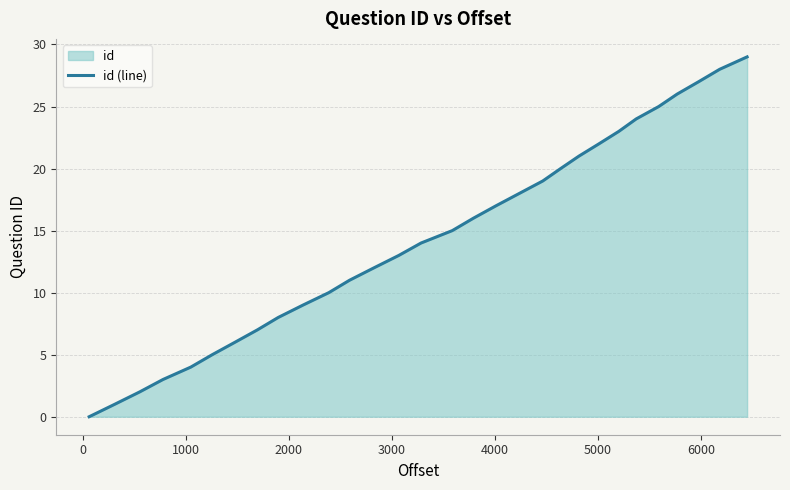

What is the greatest value displayed?

29